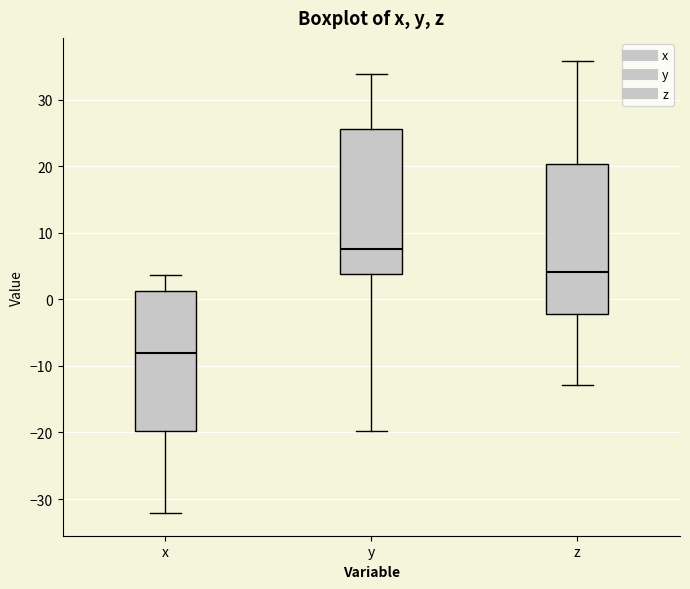

Which box has the lowest median line?

x